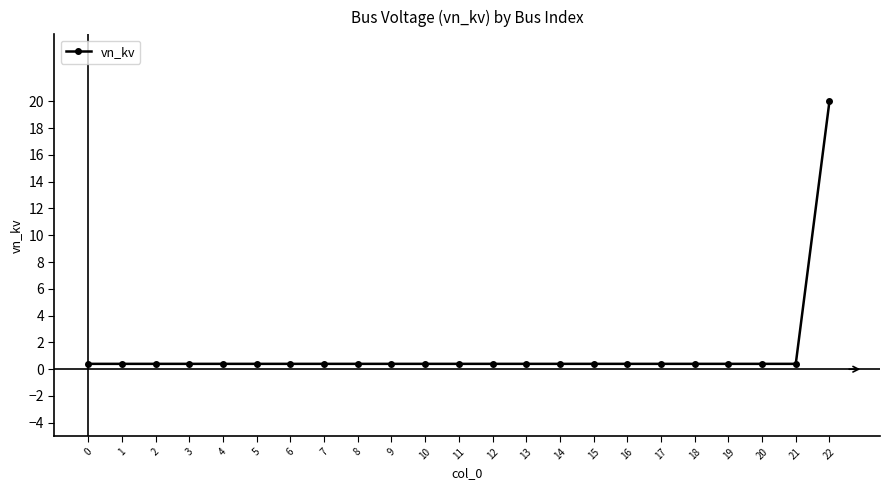

Reading right to left, list all the values displayed in this chart.

22=20.0	21=0.4	20=0.4	19=0.4	18=0.4	17=0.4	16=0.4	15=0.4	14=0.4	13=0.4	12=0.4	11=0.4	10=0.4	9=0.4	8=0.4	7=0.4	6=0.4	5=0.4	4=0.4	3=0.4	2=0.4	1=0.4	0=0.4